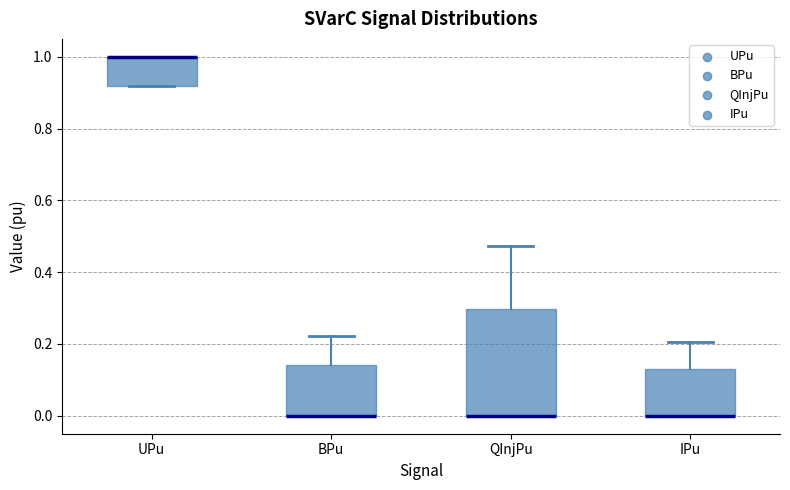

Where does the upper whisker of the box for IPu end on the y-axis? The values are not printed on the chart, so give them approximately, as read against the axis.

0.20